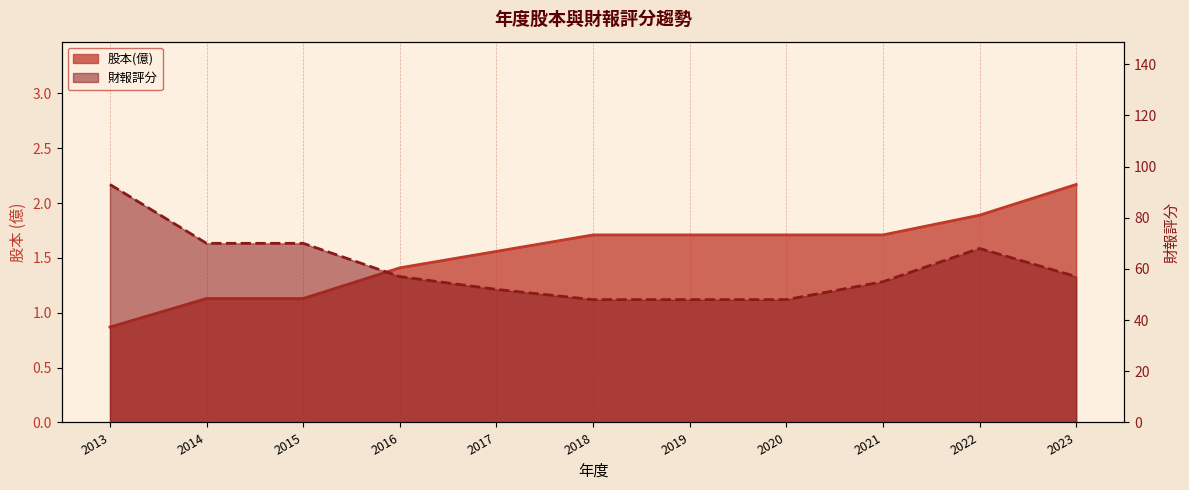

What is the average value of the 財報評分 series?

60.5